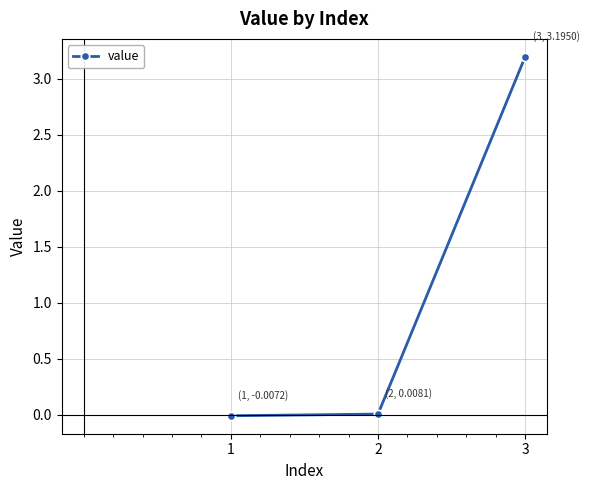

What is the difference between the values at 3 and 1?

3.2